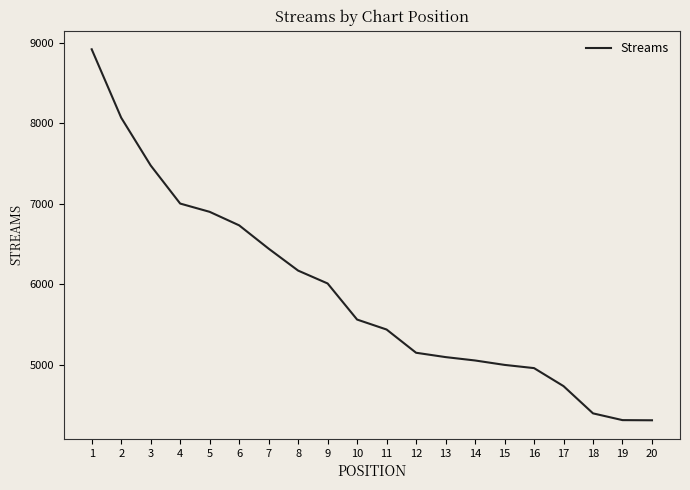

Is it true that the value at 17 is 4733?

True